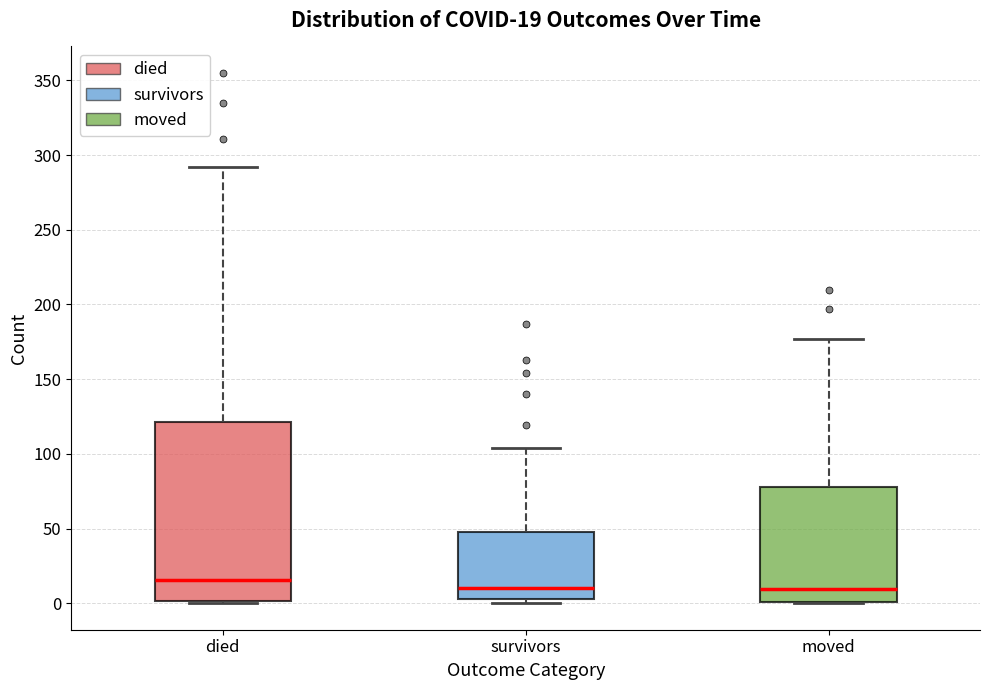

Comparing the boxes themselves (not the whiskers), which one is the tallest?

died